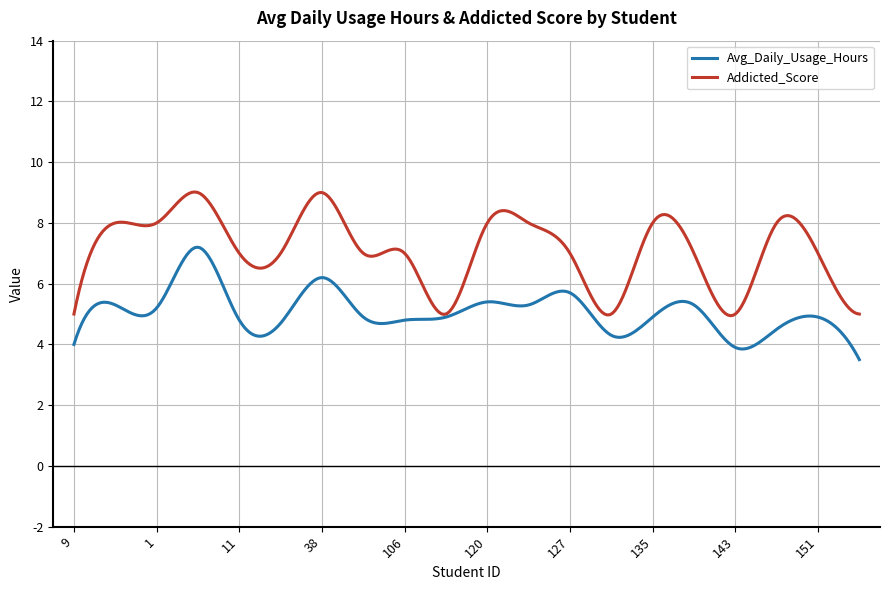

List the series in order of their overall mean, lowest first.

Avg_Daily_Usage_Hours, Addicted_Score